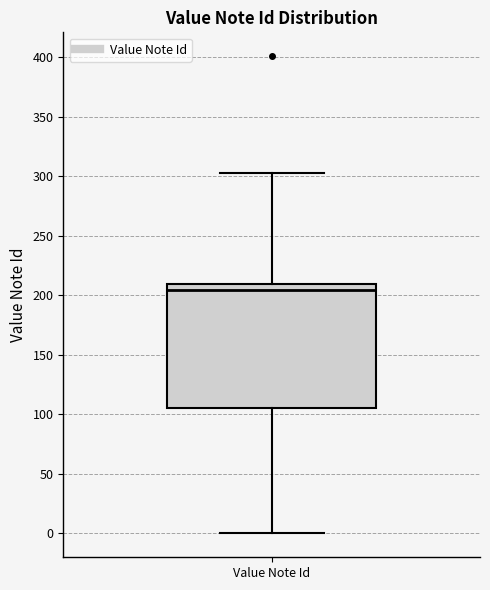

Transcribe this box plot: give where the median line is, the range the box spans, and where the two whiskers end, as read against the y-axis. The values are not printed on the chart, so give them approximately, as read against the axis.

median 205, box 105 to 210, whiskers 0 to 305